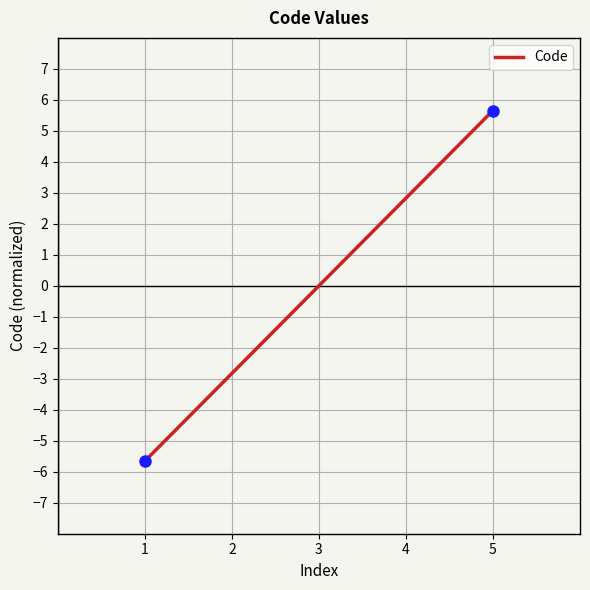

What is the change in value from 1 to 3?

+5.7